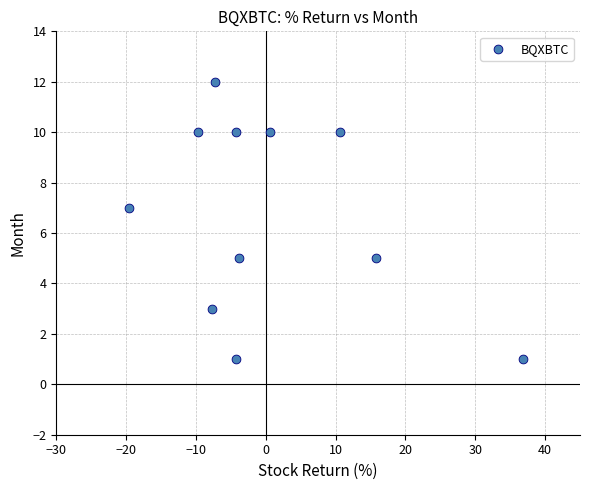

What is the range of Y values (max minus min)?

11